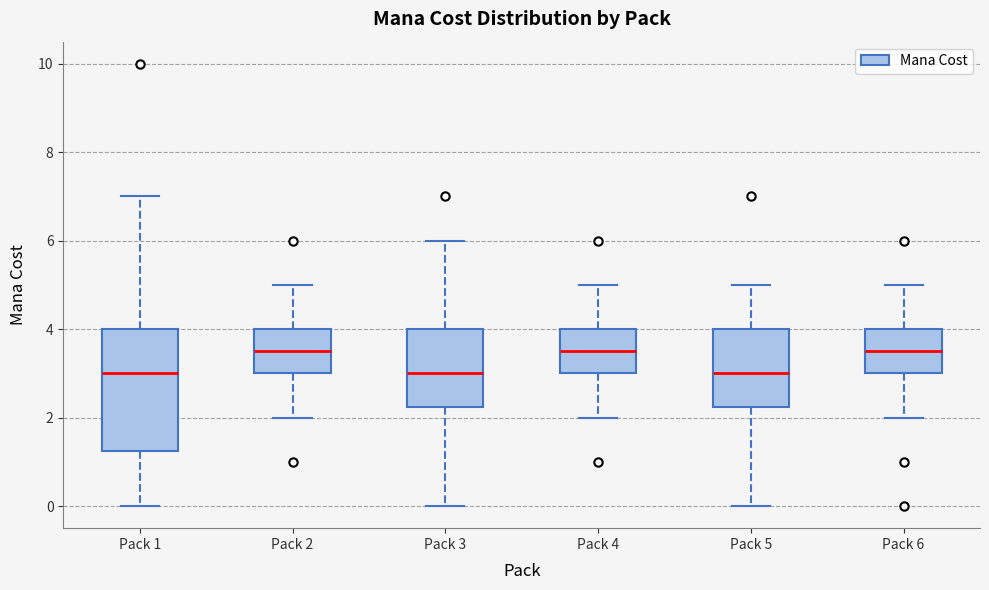

Which box is the tallest, from its lower edge to its upper edge?

Pack 1